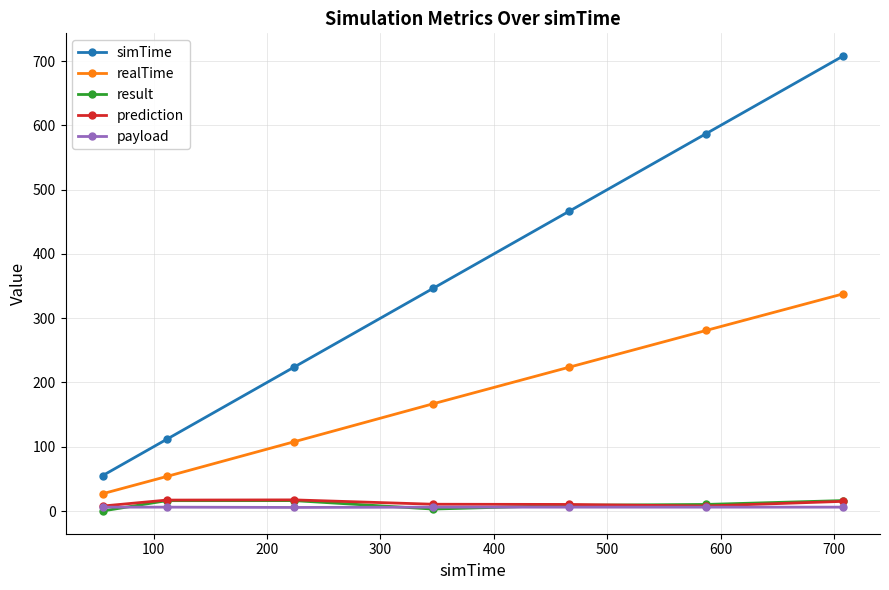

What is the minimum value for simTime?

55.0